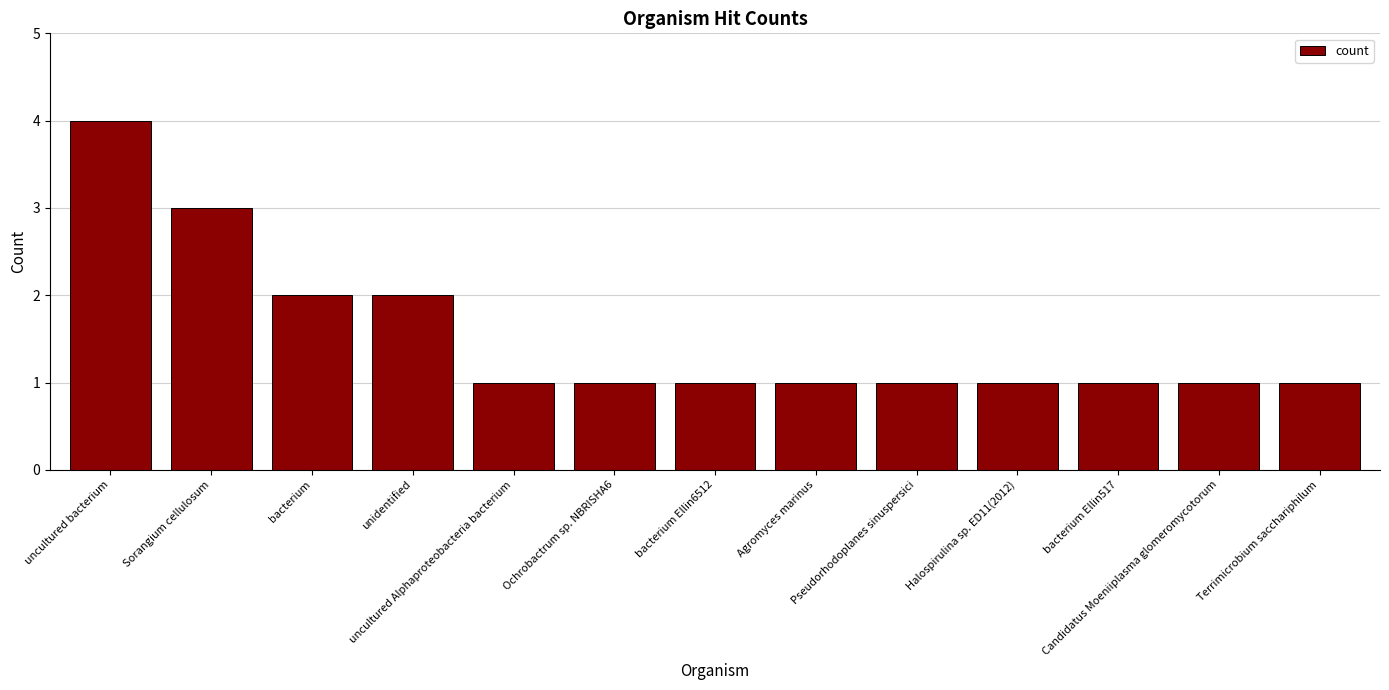

At which category does the chart reach its peak across all series?

uncultured bacterium